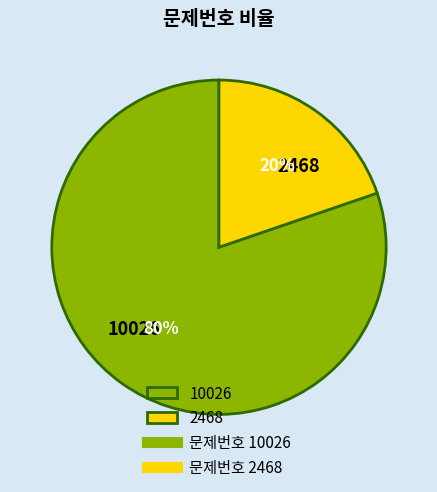

How many segments does this pie chart have?

2